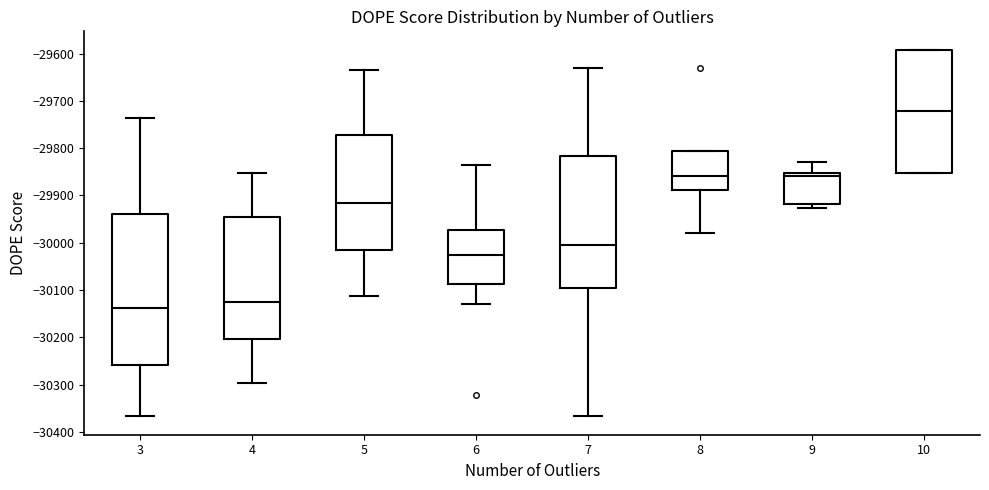

Comparing the boxes themselves (not the whiskers), which one is the tallest?

3